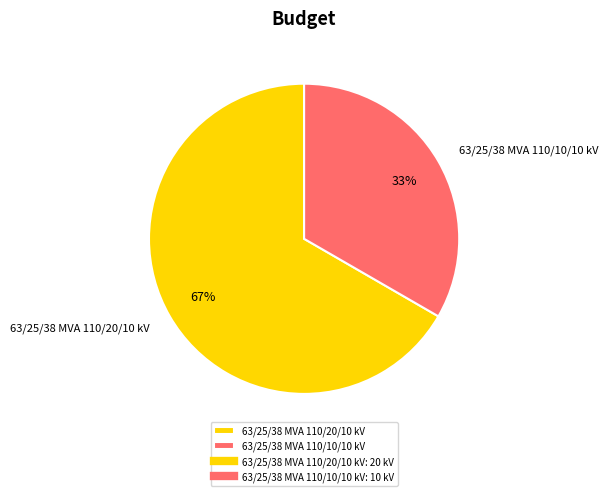

What percentage is the 63/25/38 MVA 110/10/10 kV slice, to the nearest percent?

33%